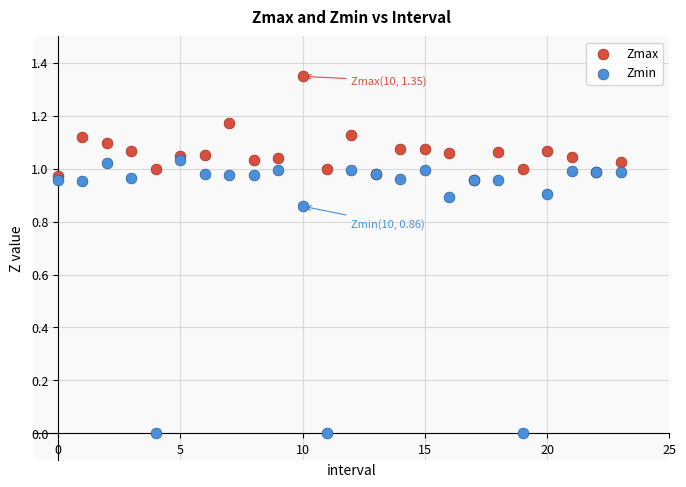

What are all the series names shown in the legend?

Zmax, Zmin